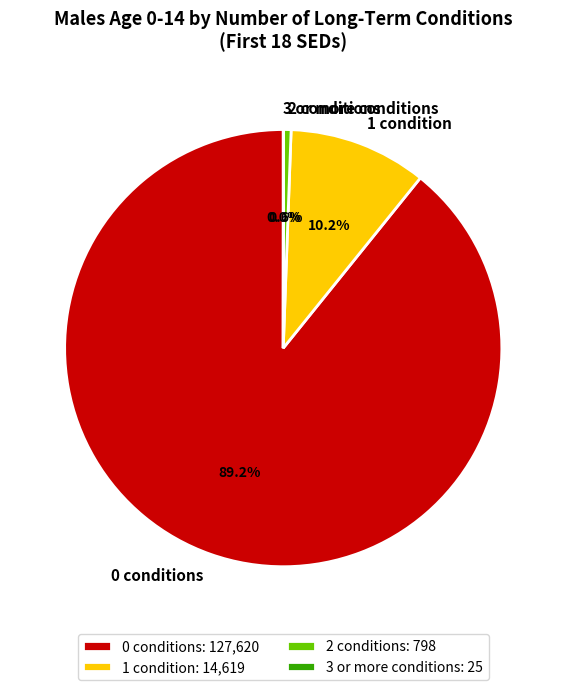

What percentage is NOT represented by 0 conditions?

10.8%